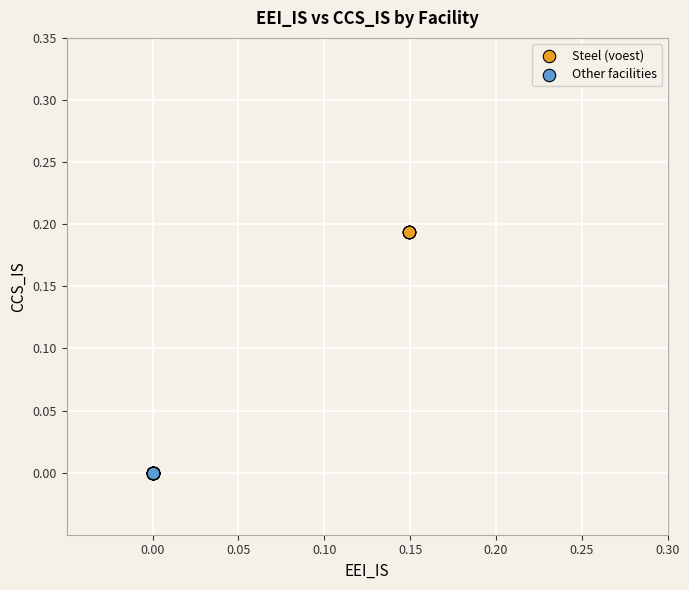

Which series reaches the maximum Y coordinate?

Steel (voest)